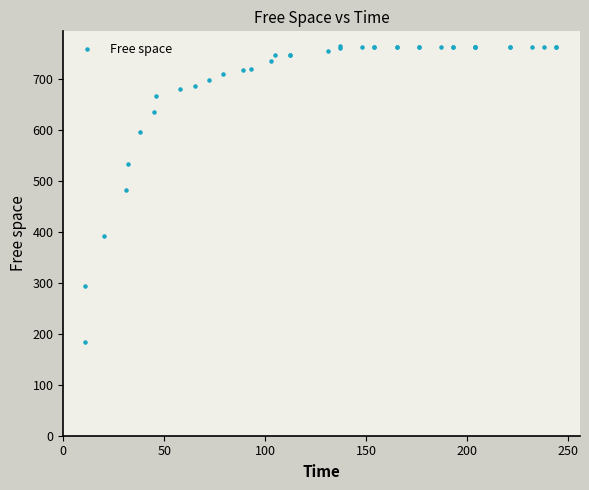

What Y value in the scatter plot is closest to 474?

482.5